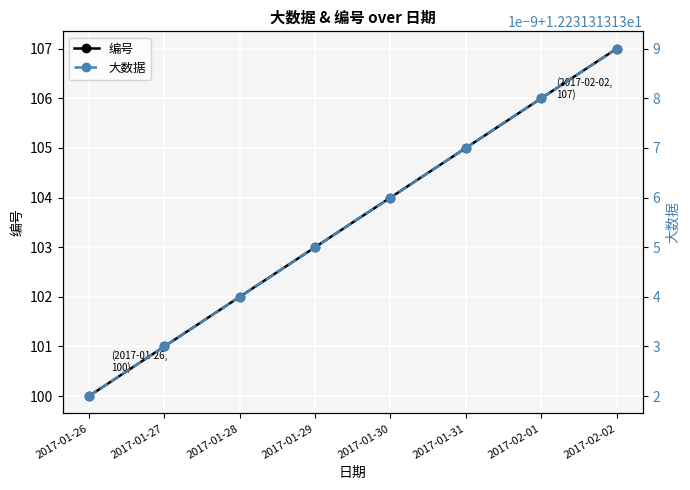

Which series has the widest spread of values?

编号